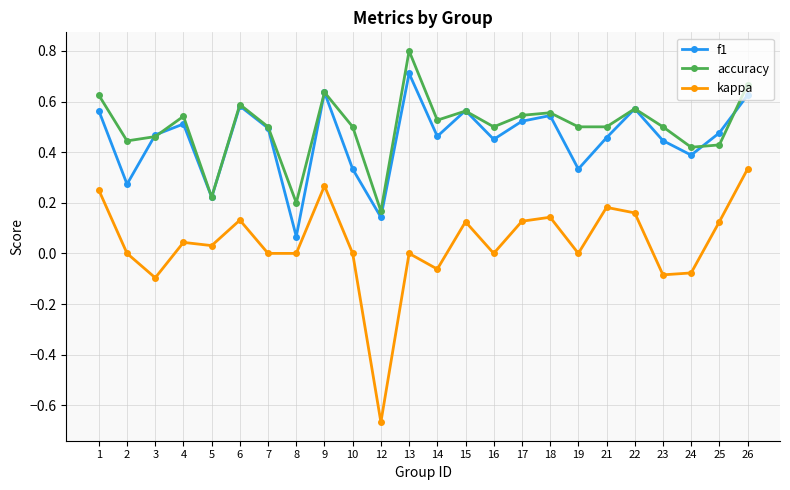

Rank the series by their maximum value, from lowest to highest.

kappa, f1, accuracy